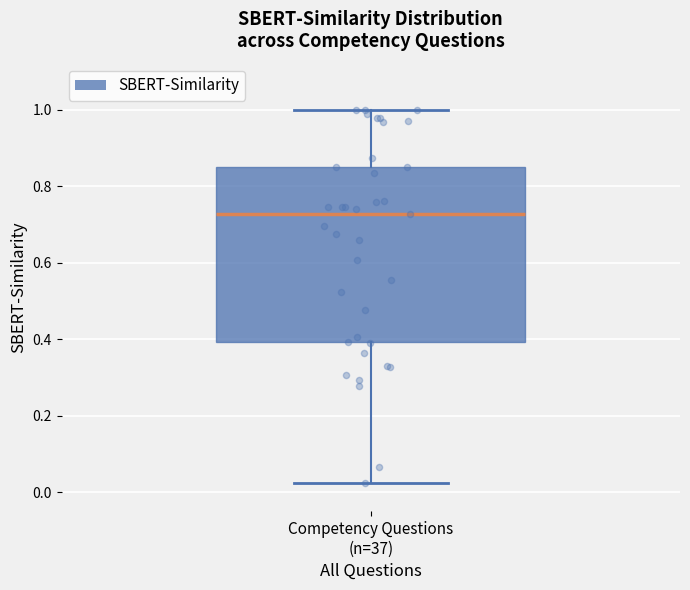

Read this box plot against the y-axis: the position of the median line, the range covered by the box, and the ends of both whiskers. The values are not printed on the chart, so give them approximately, as read against the axis.

median 0.72, box 0.40 to 0.86, whiskers 0.02 to 1.00